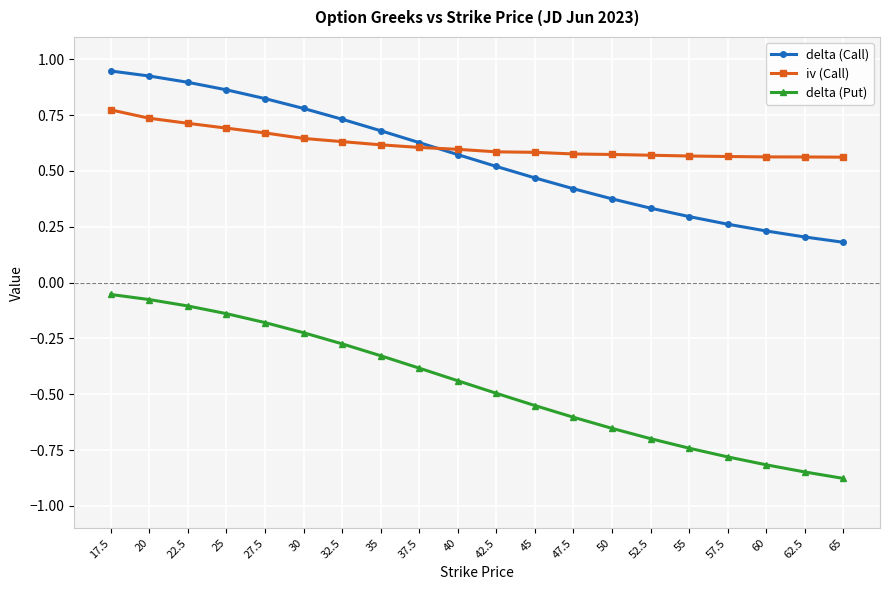

Is it true that delta (Call) equals 0.5 at 50?

False